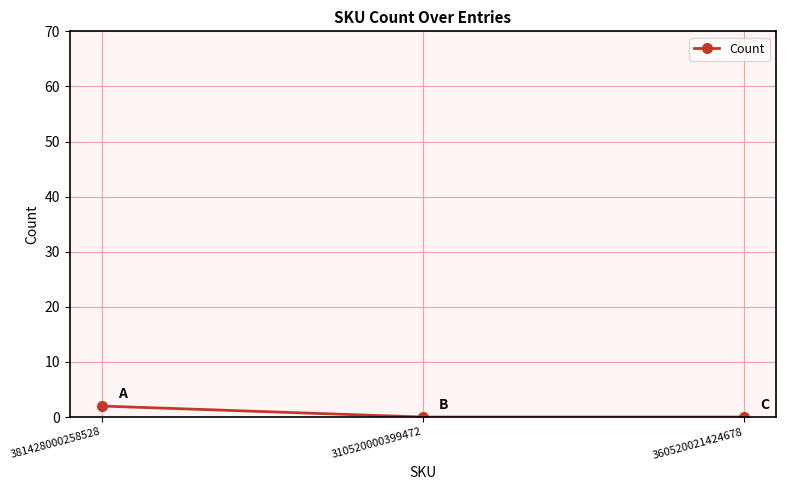

What is the greatest value displayed?

2